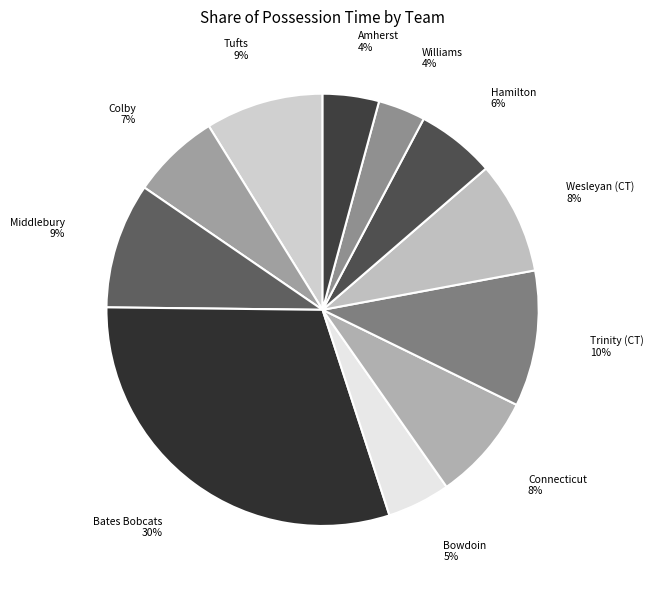

How many segments does this pie chart have?

11